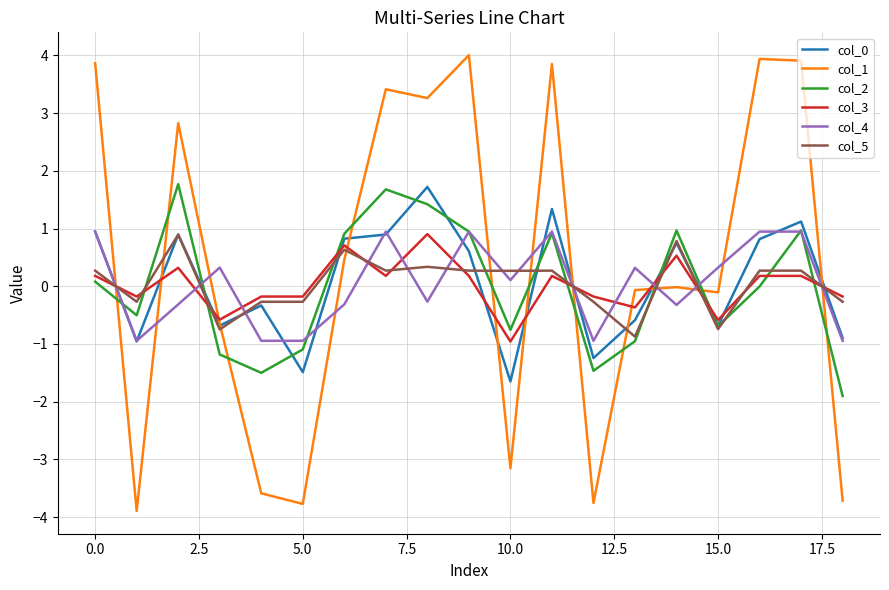

Which series has the widest spread of values?

col_1